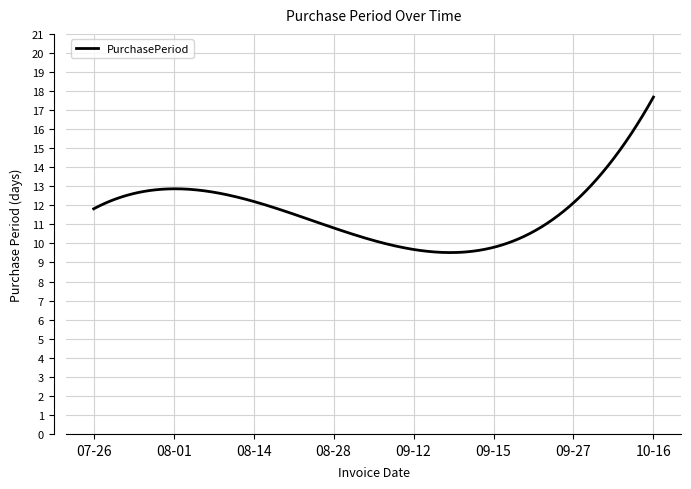

What is the greatest value displayed?

17.7